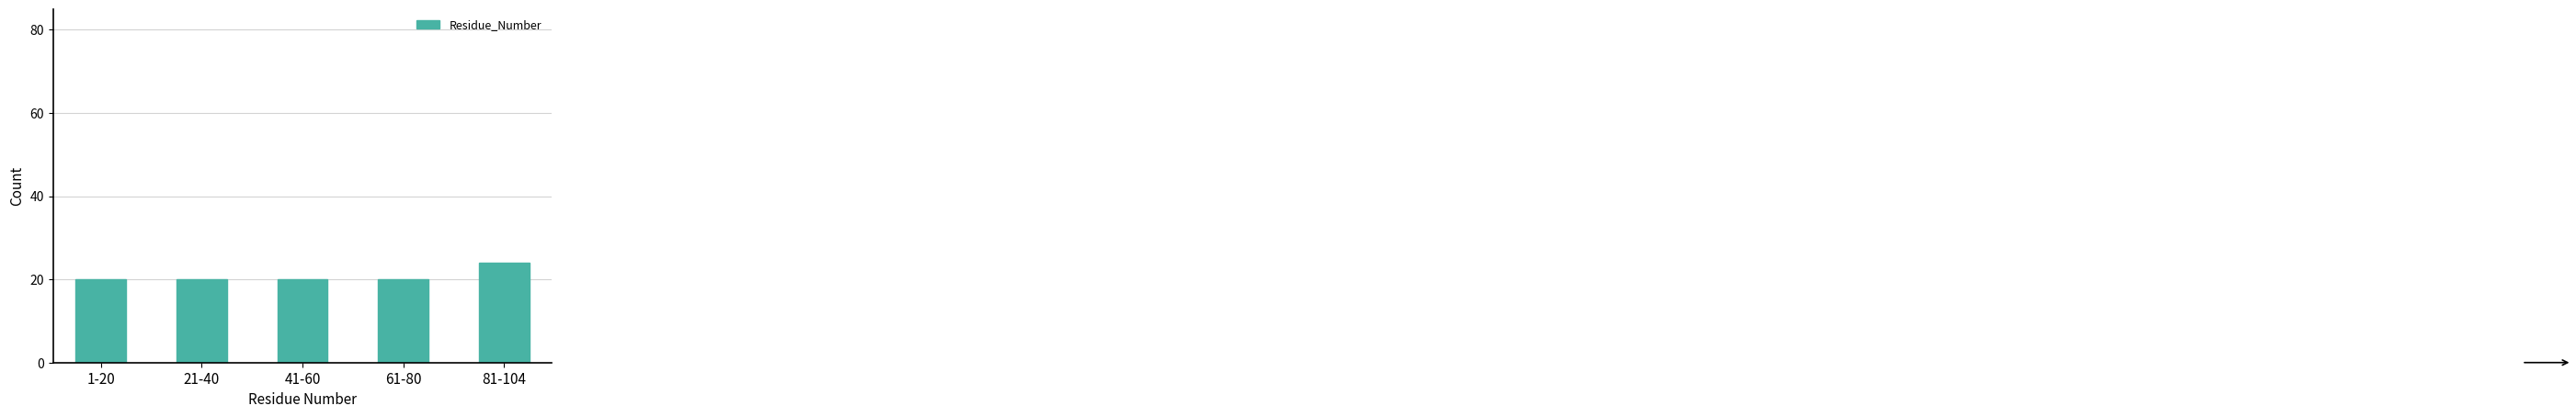

Reading right to left, list all the values displayed in this chart.

81-104=24	61-80=20	41-60=20	21-40=20	1-20=20